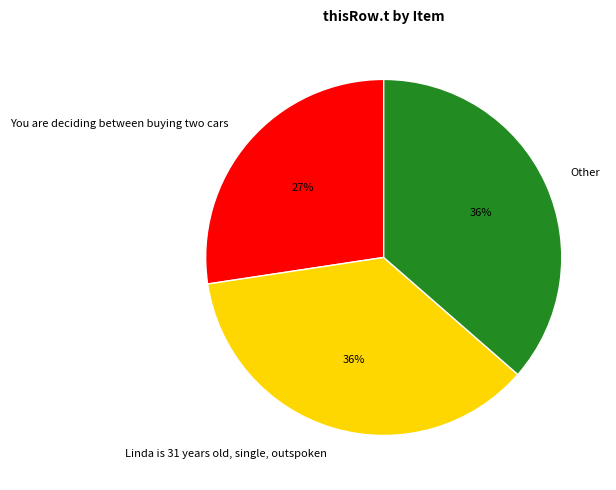

True or false: Linda is 31 years old, single, outspoken accounts for 36% of the total.

True